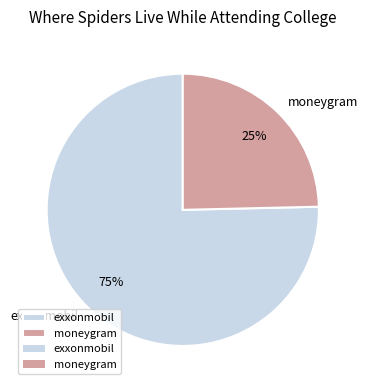

What is the ratio of the value at moneygram to the value at exxonmobil?

0.3